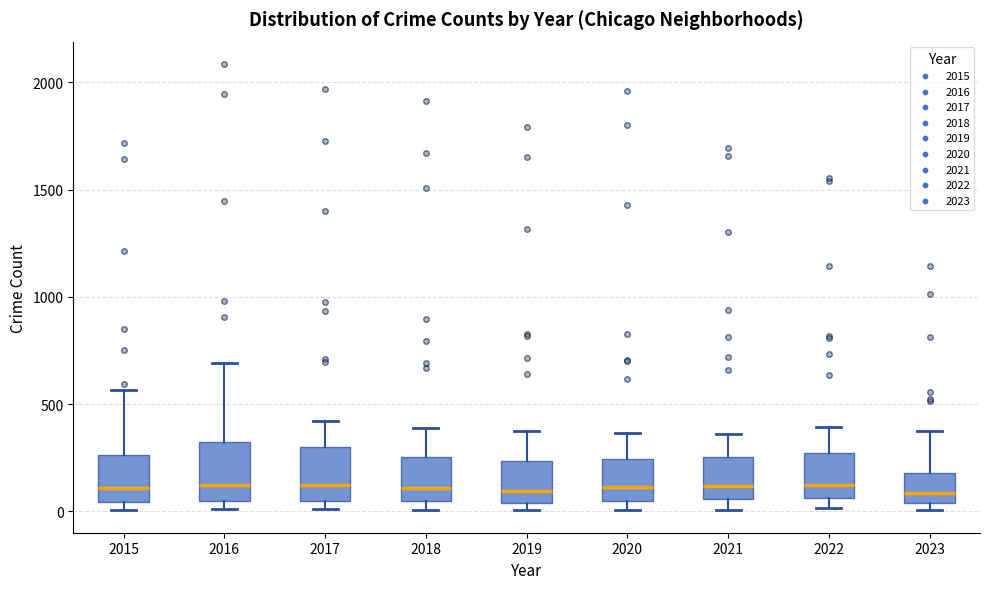

Reading left to right, read every box against the y-axis: the position of its median line, the range the box covers, and the ends of its whiskers. The values are not printed on the chart, so give them approximately, as read against the axis.

2015: median 100, box 50 to 250, whiskers 0 to 550
2016: median 150, box 50 to 300, whiskers 0 to 700
2017: median 100, box 50 to 300, whiskers 0 to 400
2018: median 100, box 50 to 250, whiskers 0 to 400
2019: median 100, box 50 to 250, whiskers 0 to 400
2020: median 100, box 50 to 250, whiskers 0 to 350
2021: median 100, box 50 to 250, whiskers 0 to 350
2022: median 100, box 50 to 250, whiskers 0 to 400
2023: median 100, box 50 to 200, whiskers 0 to 400